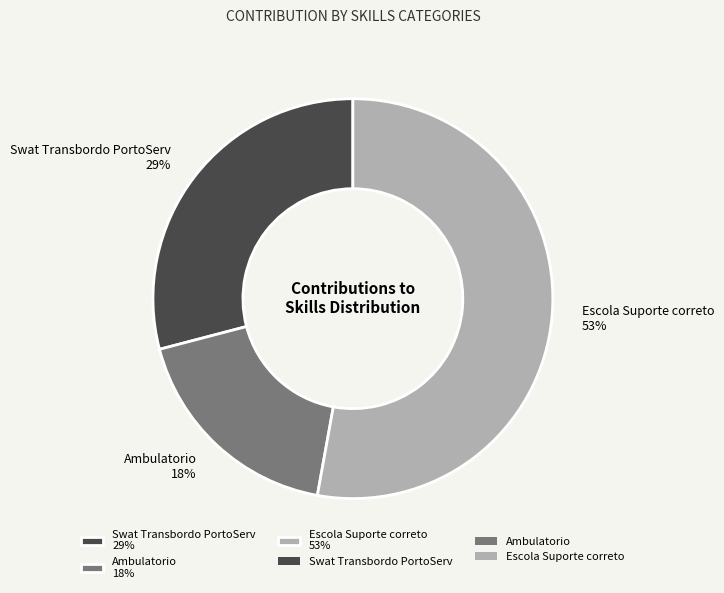

Which slice is the smallest?

Ambulatorio